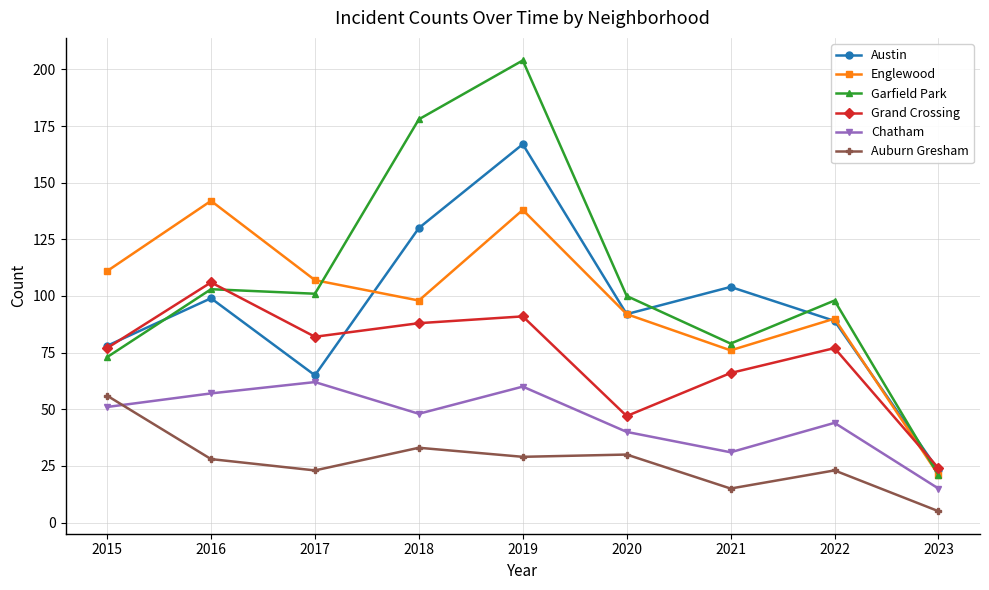

What is the value of the Grand Crossing point at the 5th from the left?

91